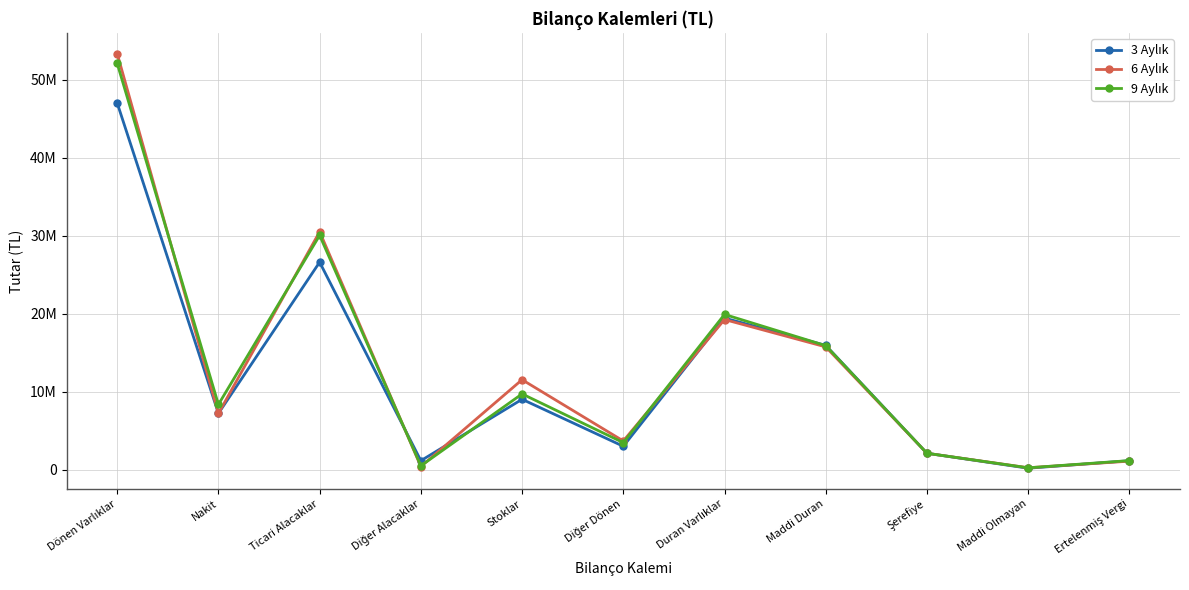

Is this an area chart (filled region under the line)?

No